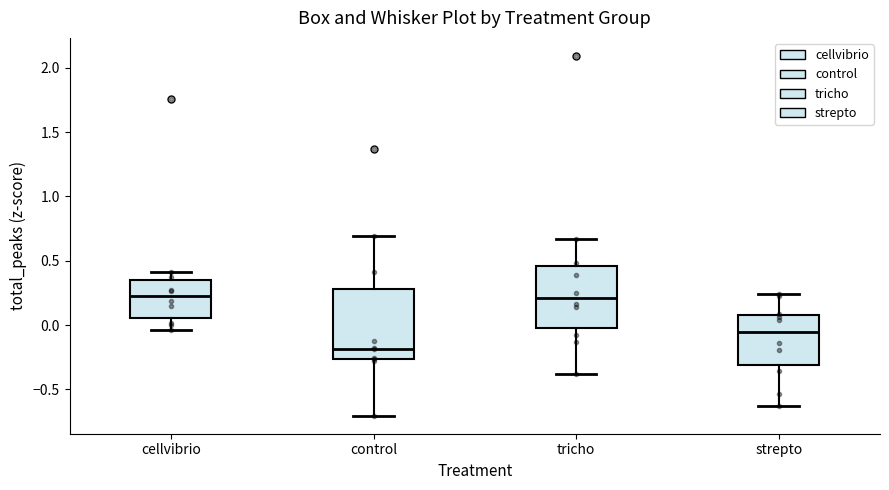

Reading left to right, read every box against the y-axis: the position of its median line, the range the box covers, and the ends of its whiskers. The values are not printed on the chart, so give them approximately, as read against the axis.

cellvibrio: median 0.25, box 0.05 to 0.35, whiskers -0.05 to 0.40
control: median -0.20, box -0.25 to 0.30, whiskers -0.70 to 0.70
tricho: median 0.20, box 0.00 to 0.45, whiskers -0.40 to 0.65
strepto: median -0.05, box -0.30 to 0.10, whiskers -0.65 to 0.25